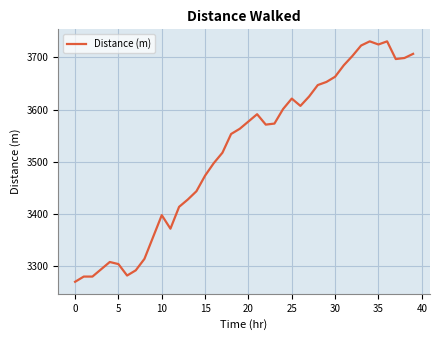

What is the maximum value shown in the chart?

3731